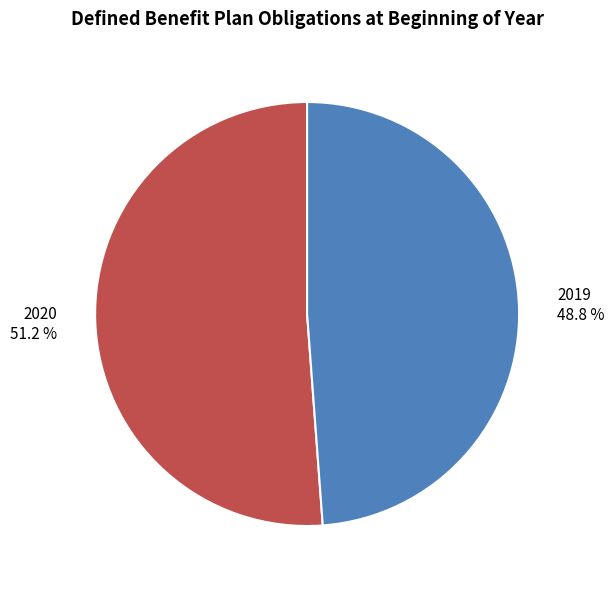

To the nearest percent, what is the difference between the largest and smallest slice percentages?

2%